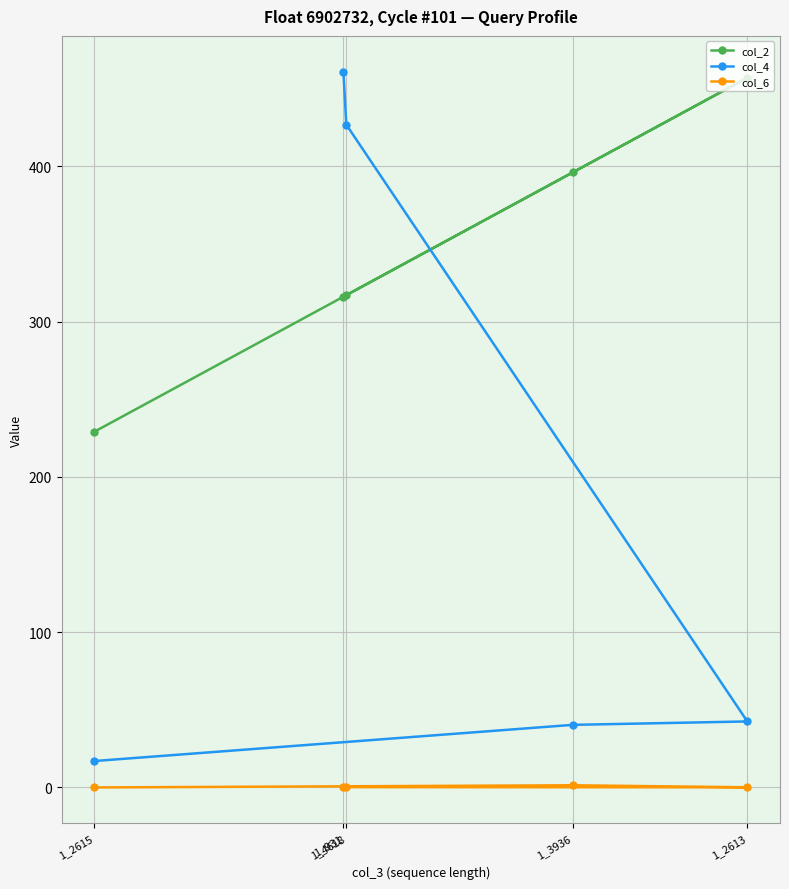

True or false: col_6 and col_2 intersect in this chart.

False